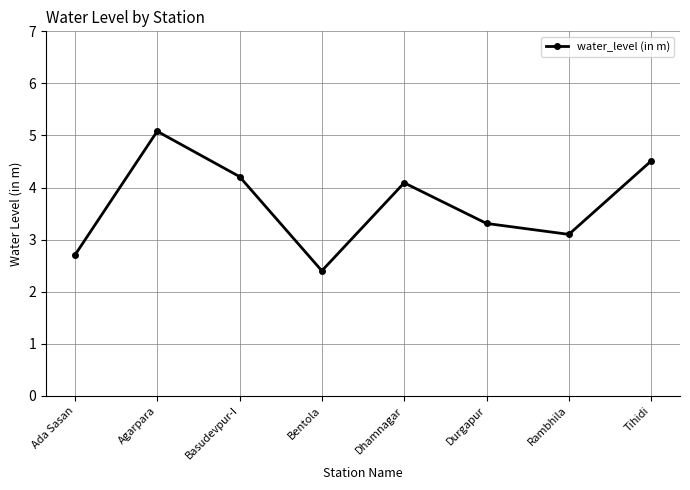

What is the greatest value displayed?

5.1